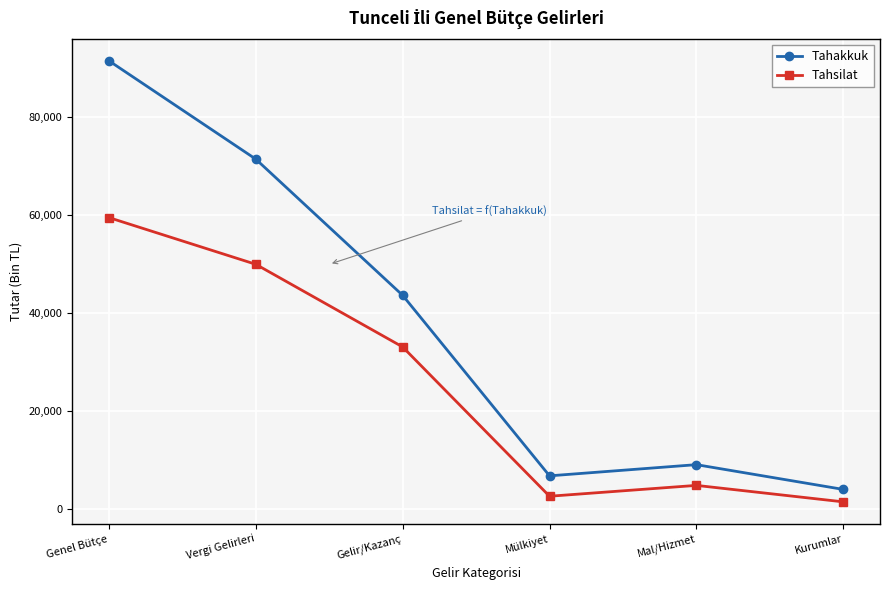

Where is Tahsilat nearest to the value 30464?

Gelir/Kazanç